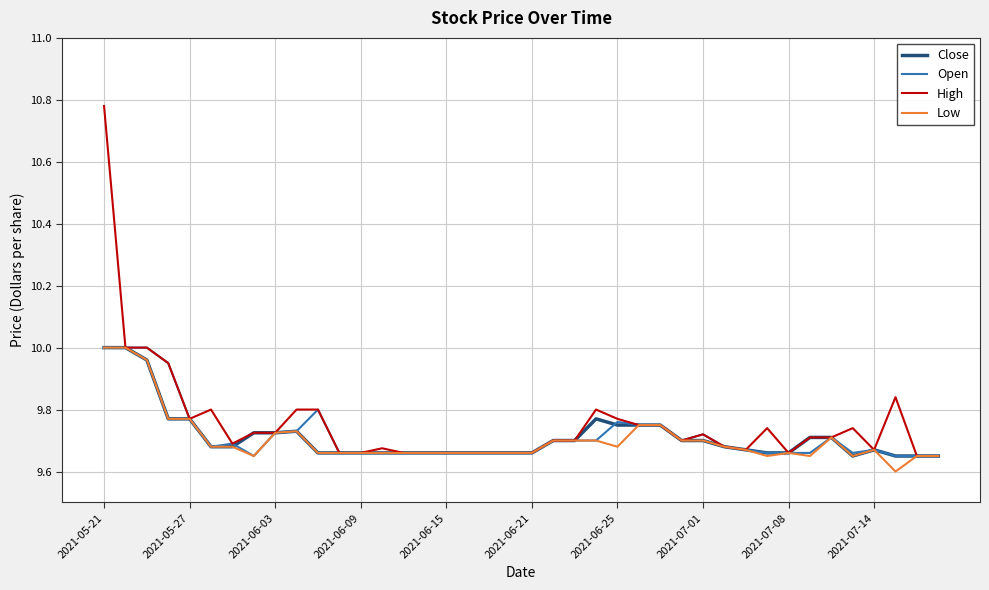

What is the minimum value shown in the chart?

9.6